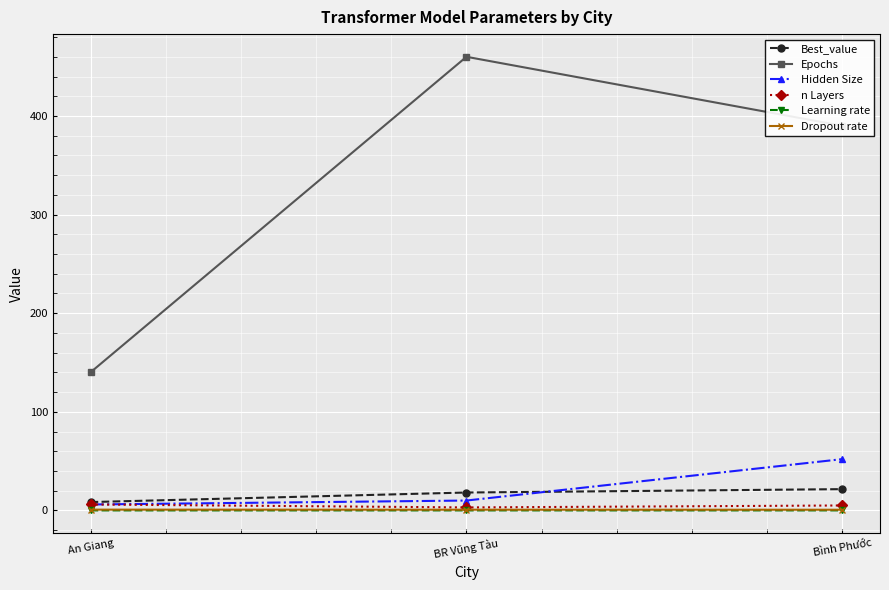

What is the approximate value of Epochs at Bình Phước?

390.0